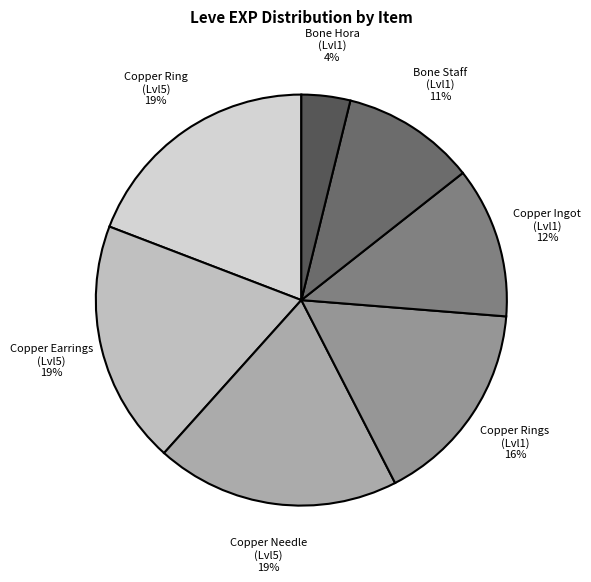

What is the smallest slice in the pie chart?

Bone Hora (Lvl1)